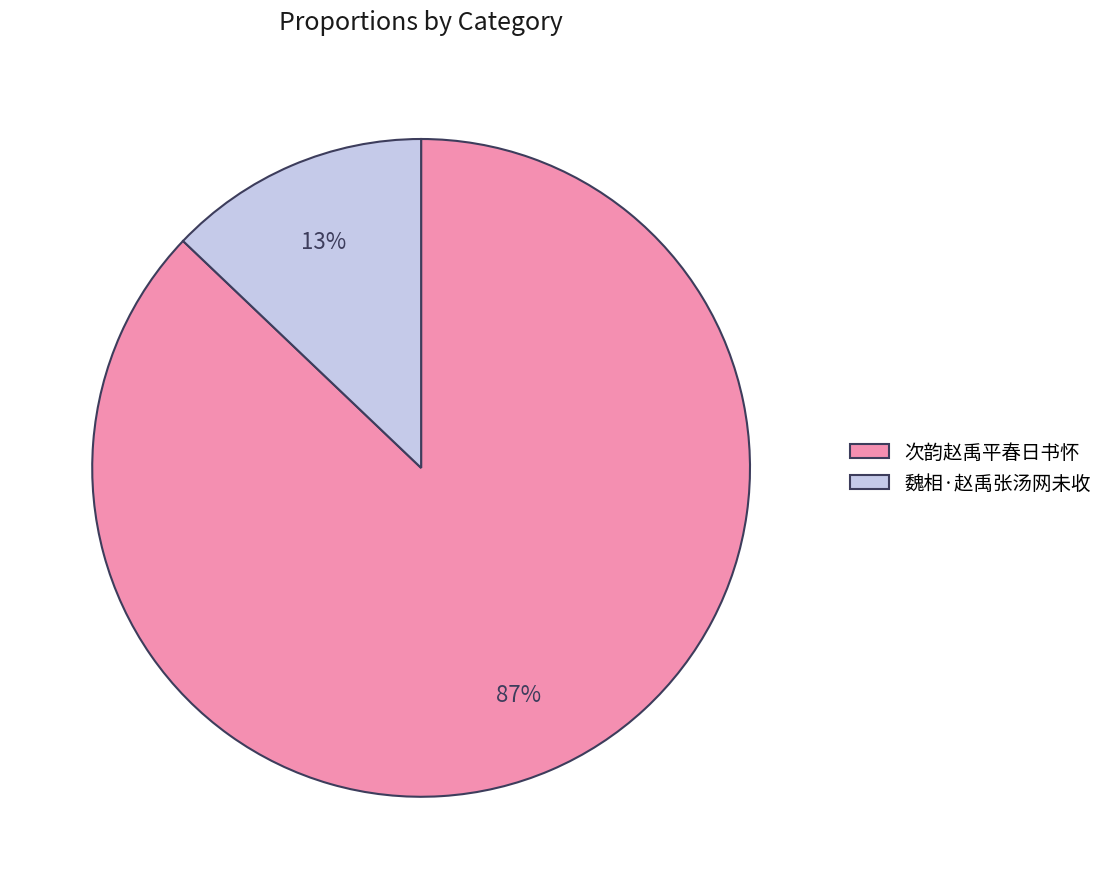

Combined, do 次韵赵禹平春日书怀 and 魏相·赵禹张汤网未收 account for over 50%?

Yes